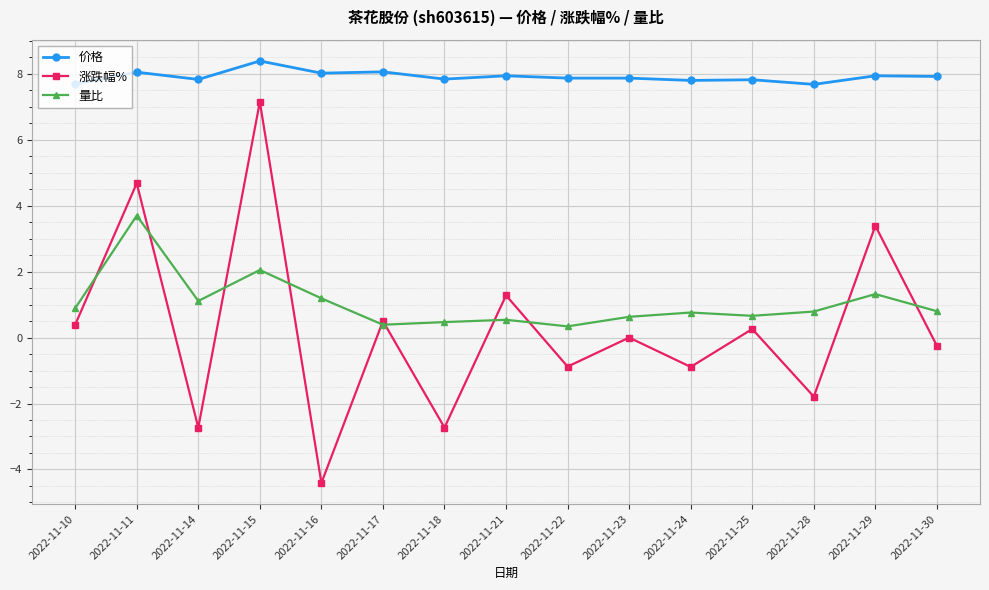

What is the approximate value of 量比 at 2022-11-14?

1.1